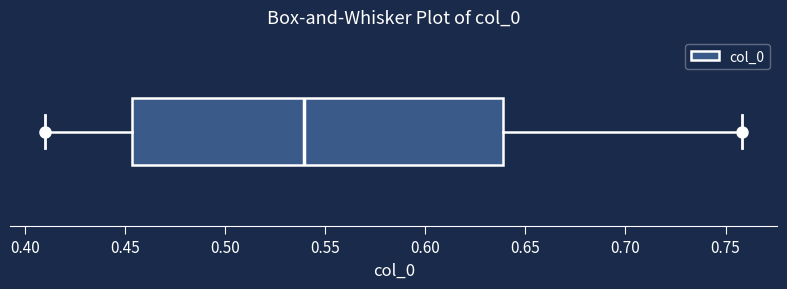

Transcribe this box plot: give where the median line is, the range the box spans, and where the two whiskers end, as read against the x-axis. The values are not printed on the chart, so give them approximately, as read against the axis.

median 0.540, box 0.455 to 0.640, whiskers 0.410 to 0.760